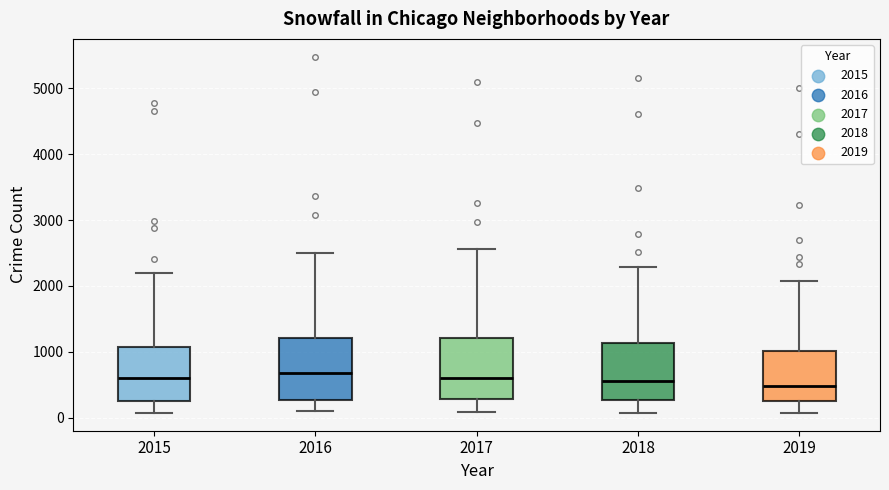

Where does the lower whisker of the box at x = 2018 end on the y-axis? The values are not printed on the chart, so give them approximately, as read against the axis.

100